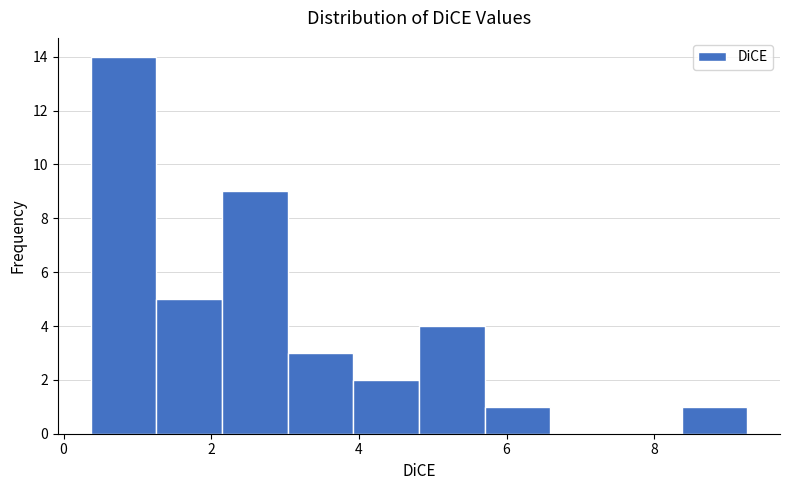

Over which range of the x-axis is the bar tallest?

0.4 to 1.2